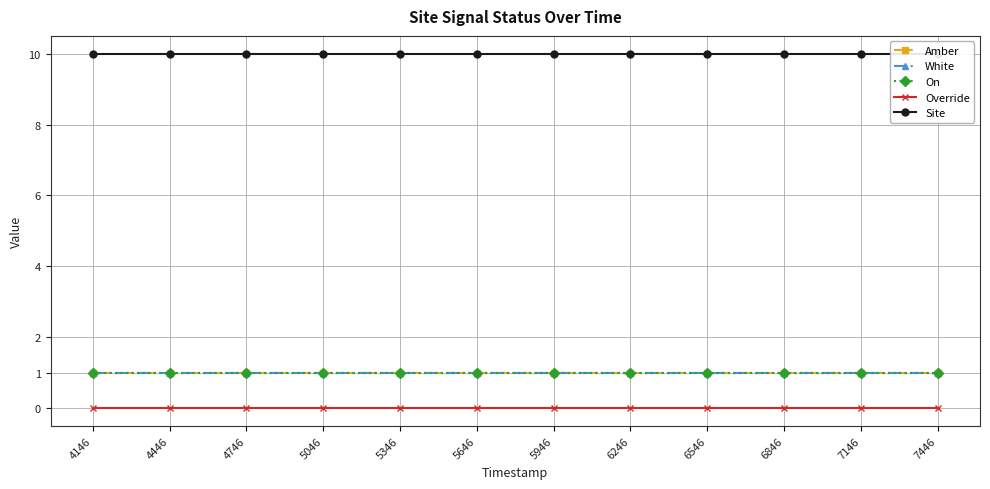

True or false: Amber and On cross at least once.

False